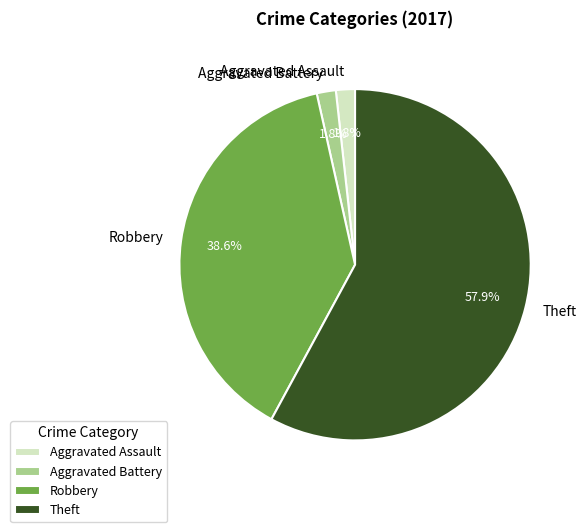

To the nearest percent, what is the difference between the Theft and Aggravated Battery slice percentages?

56%